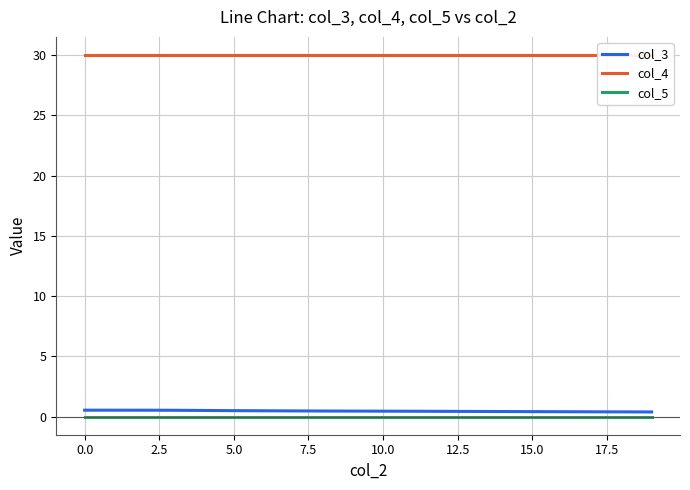

True or false: col_3 and col_5 intersect in this chart.

False